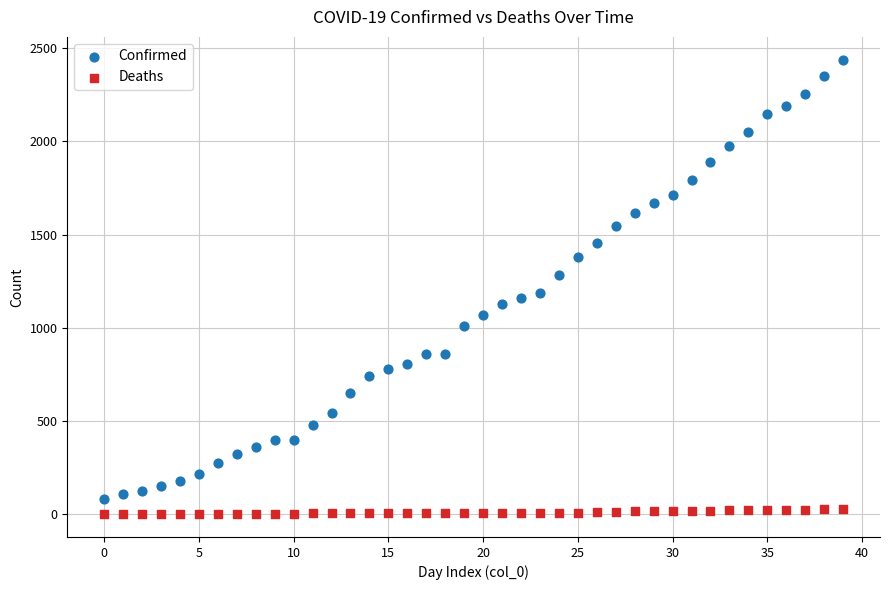

Which series reaches the maximum Y coordinate?

Confirmed